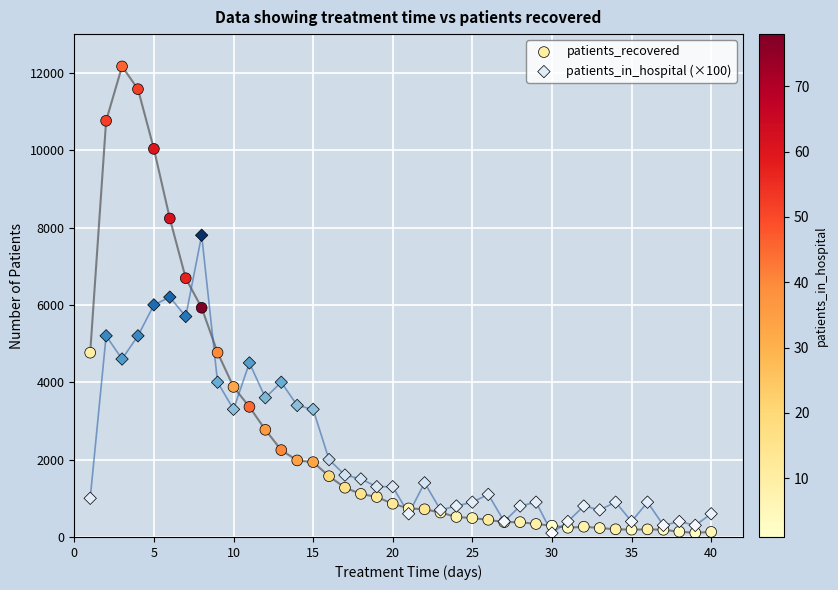

Which series has the widest spread of Y values?

patients_recovered